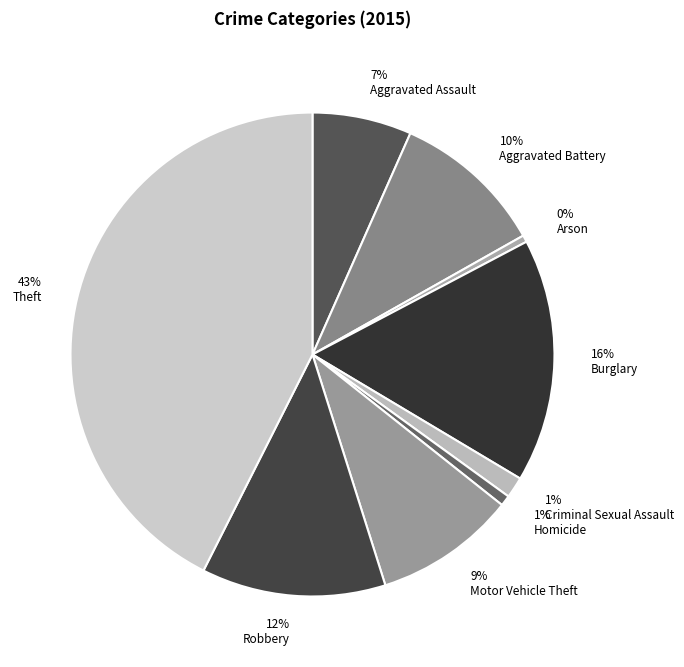

True or false: Burglary accounts for 16% of the total.

True